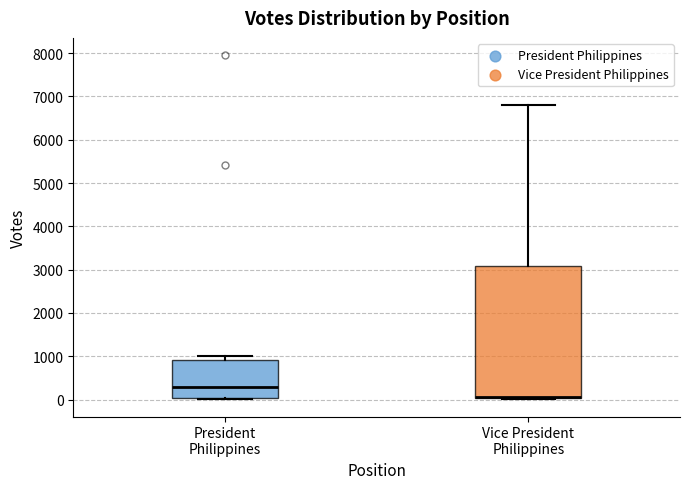

Reading left to right, read every box against the y-axis: the position of its median line, the range the box covers, and the ends of its whiskers. The values are not printed on the chart, so give them approximately, as read against the axis.

President Philippines: median 300, box 0 to 900, whiskers 0 to 1000
Vice President Philippines: median 100, box 0 to 3100, whiskers 0 to 6800